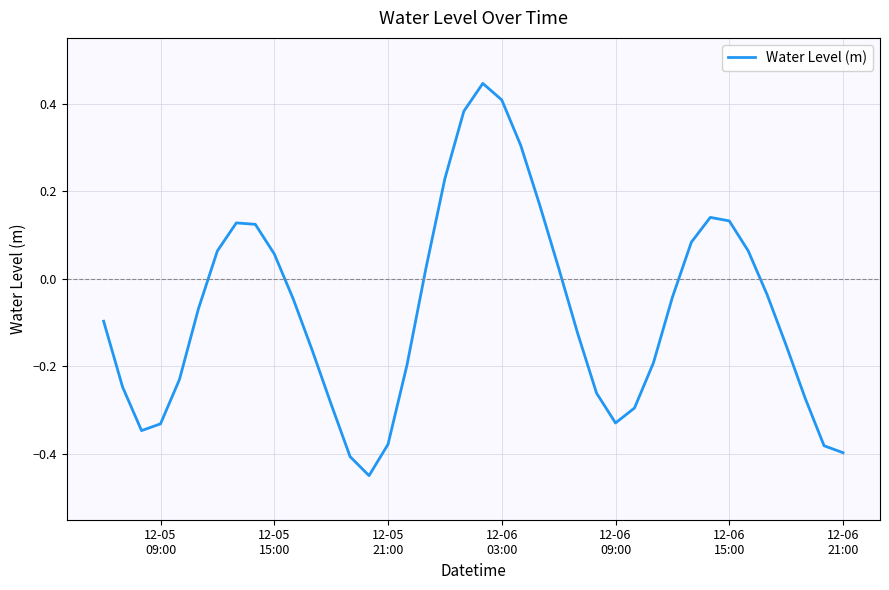

How many interior local peaks (higher than both neighbors) does the data have?

3